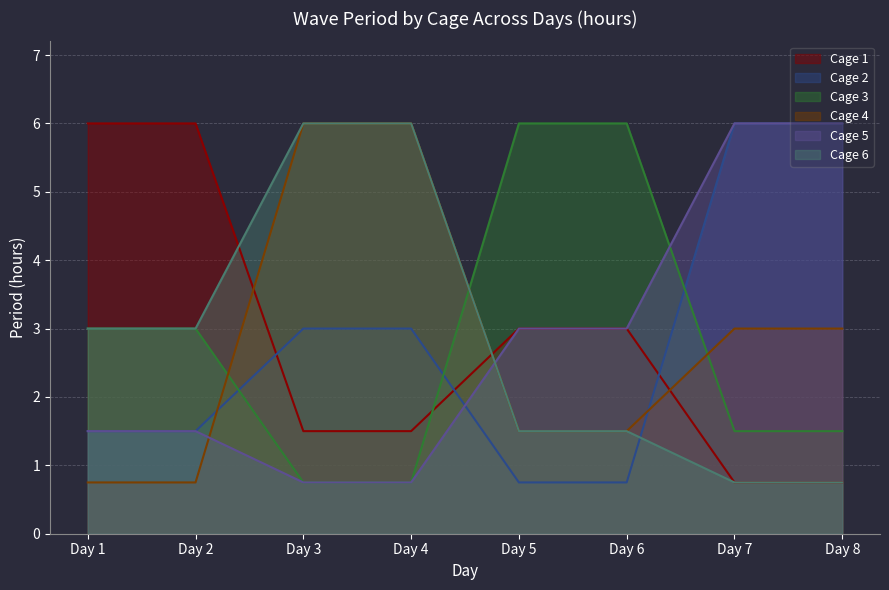

Does the chart display data point markers on the line(s)?

No